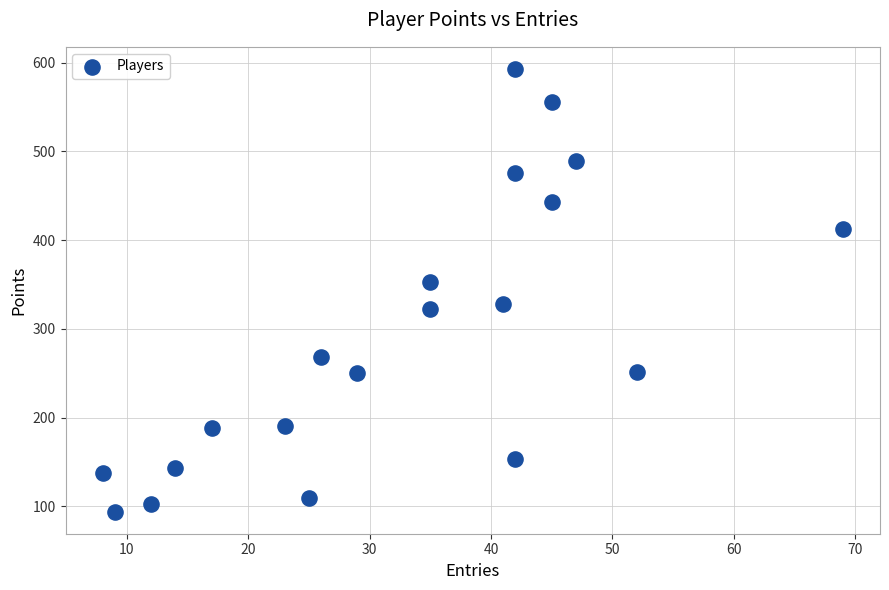

What is the range of Y values (max minus min)?

499